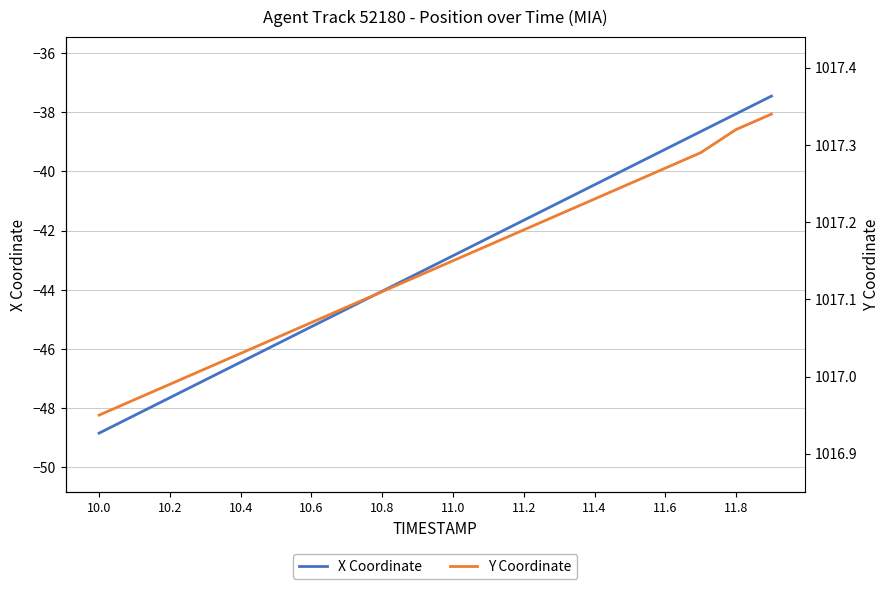

Count the number of categories in the chart.

20